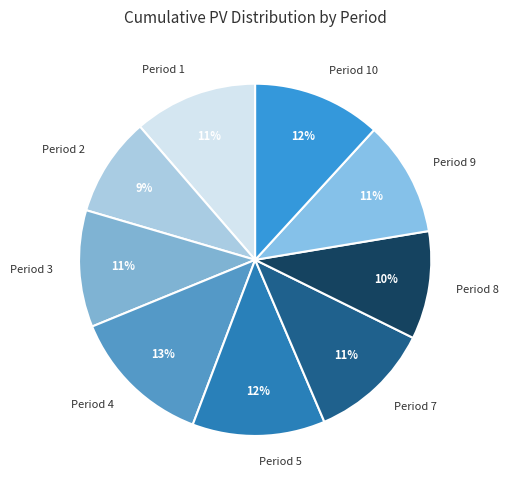

Does Period 3 represent more than half of the total?

No